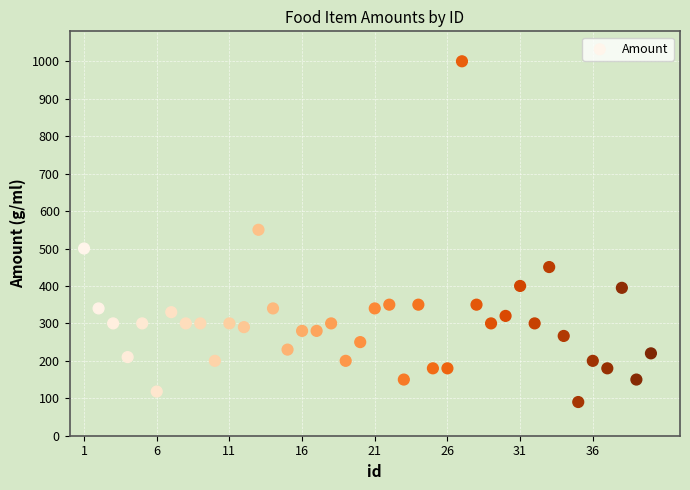

What is the range of Y values (max minus min)?

910.0